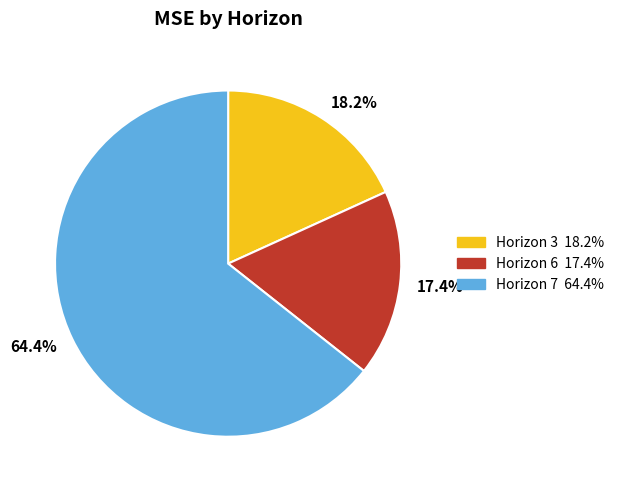

What is the total percentage of 17.4% and 64.4%?

81.8%